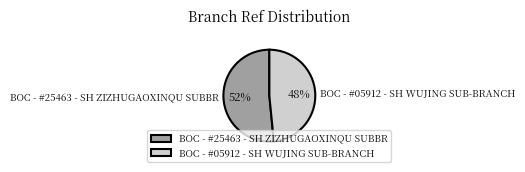

The BOC - #25463 - SH ZIZHUGAOXINQU SUBBR slice represents 58% of the pie. True or false?

False